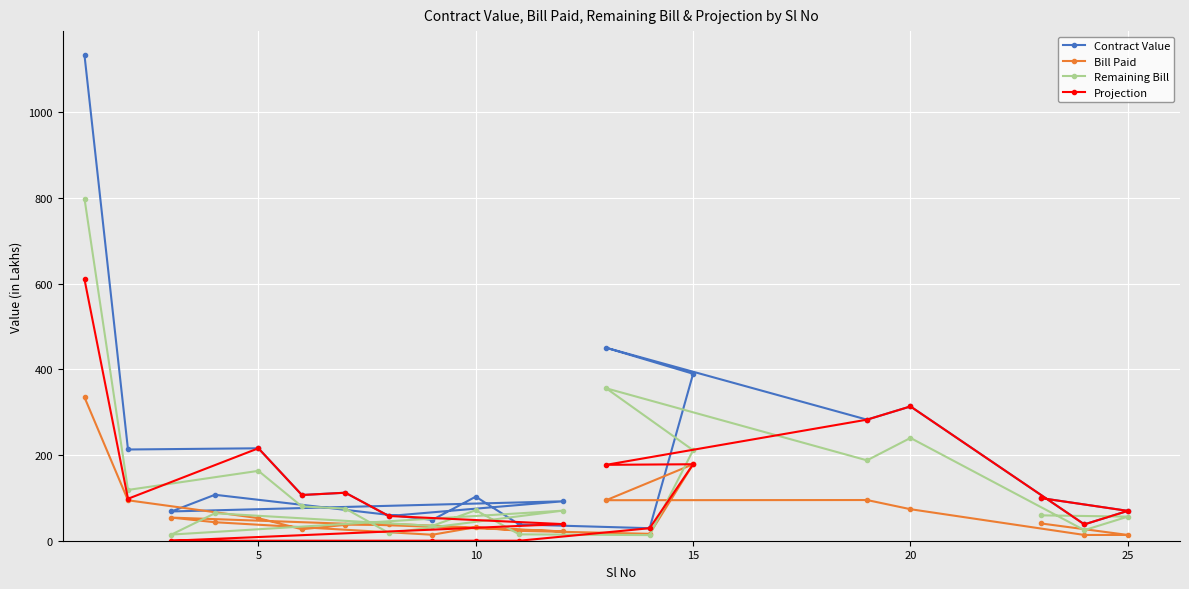

Rank the series by their maximum value, from lowest to highest.

Bill Paid, Projection, Remaining Bill, Contract Value